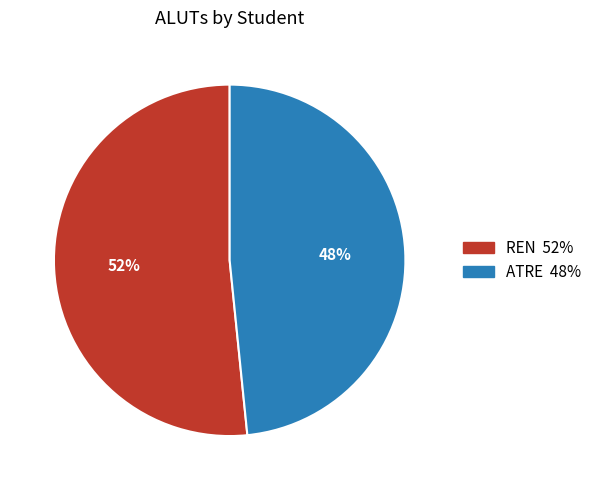

What percentage is the ATRE slice, to the nearest percent?

48%